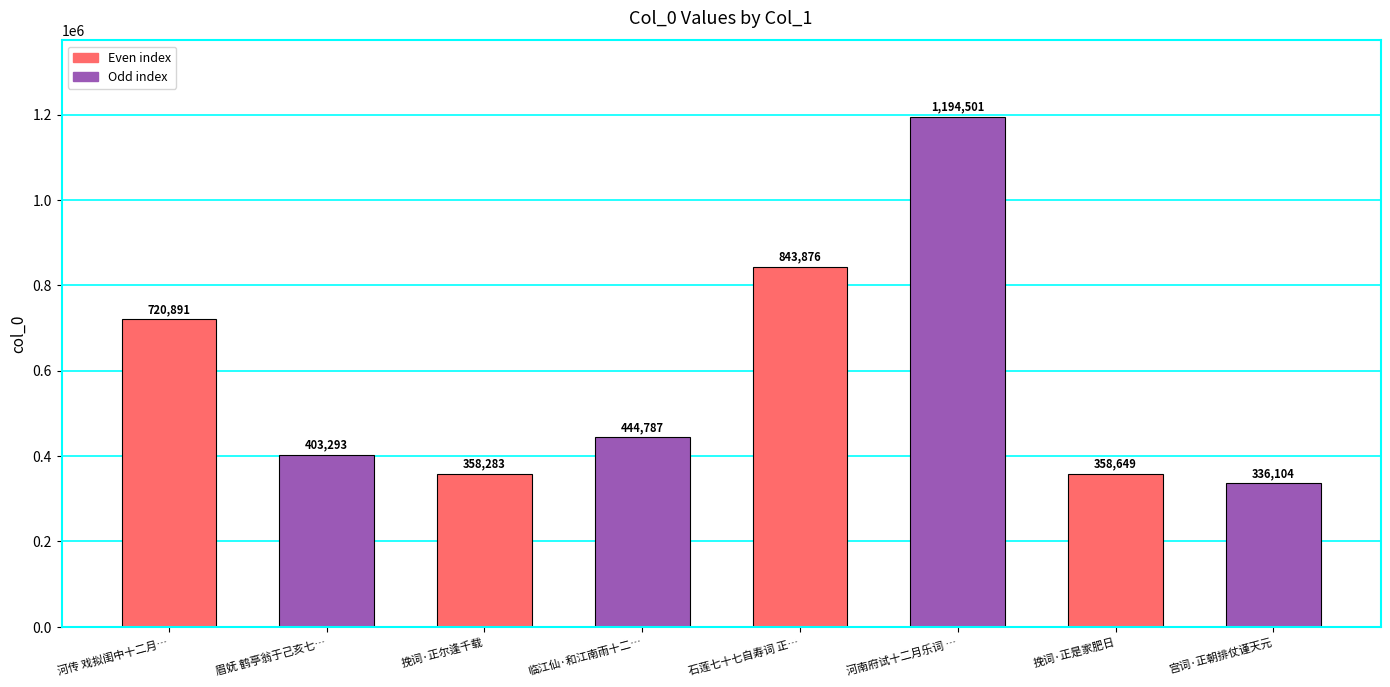

What is the change in value from 河传 戏拟闺中十二月… to 挽词·正尔逢千载?

-362608